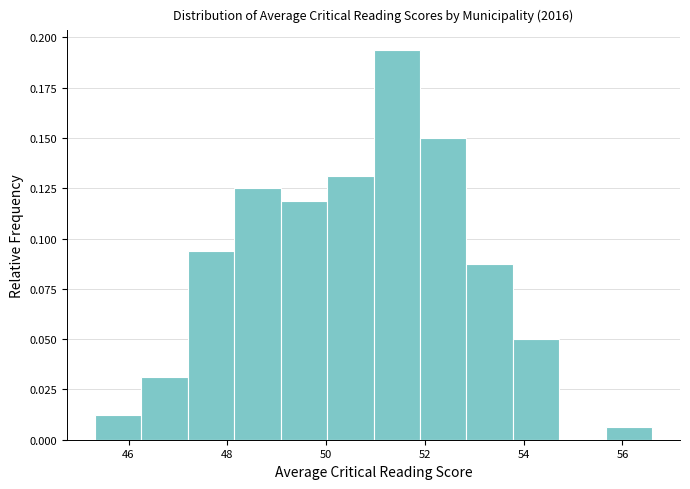

Which range on the x-axis has the tallest bar?

51.0 to 52.0